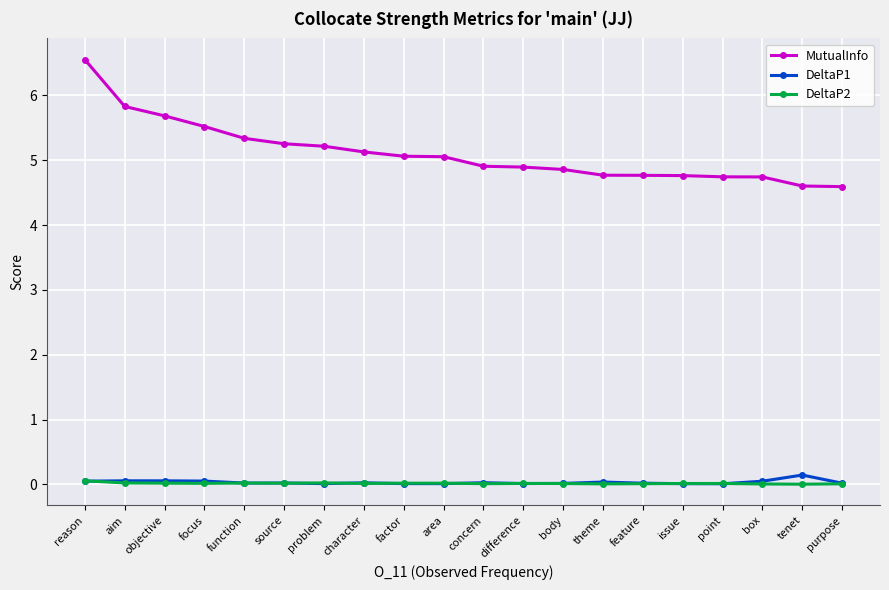

True or false: MutualInfo and DeltaP1 intersect in this chart.

False